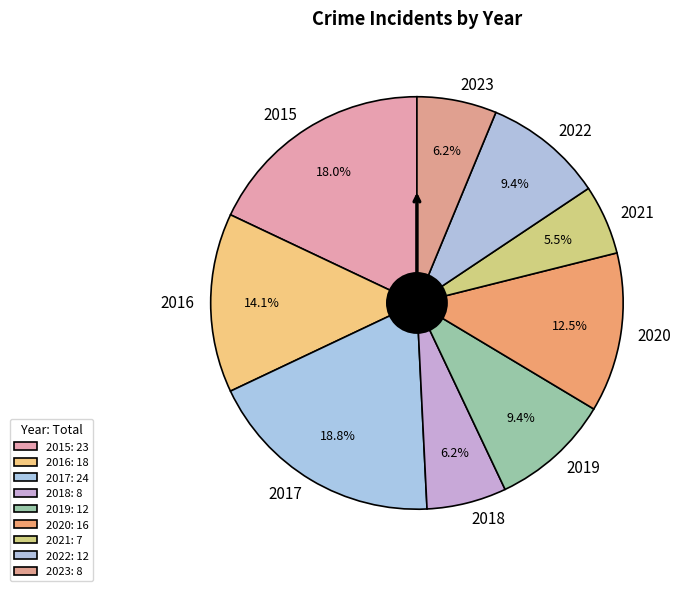

Is 2018 the majority of the pie?

No